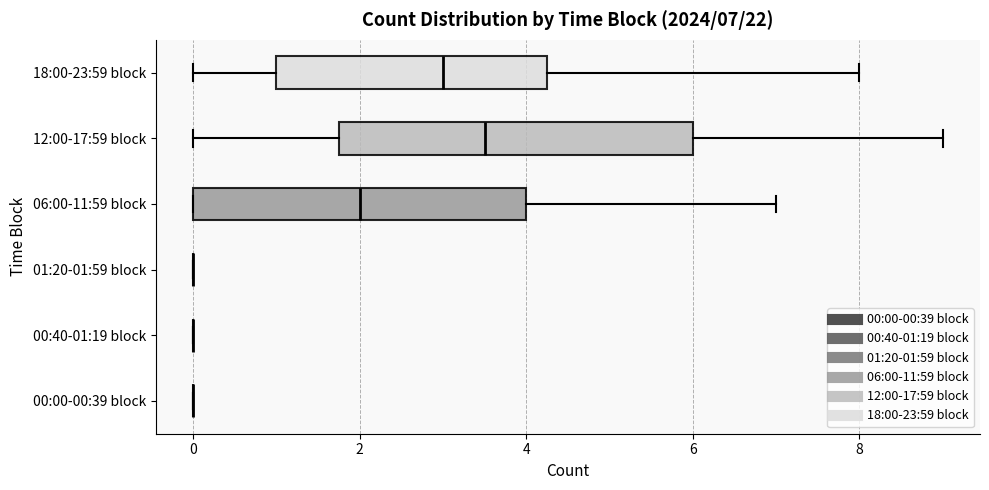

Which box is the widest, from its left edge to its right edge?

12:00-17:59 block